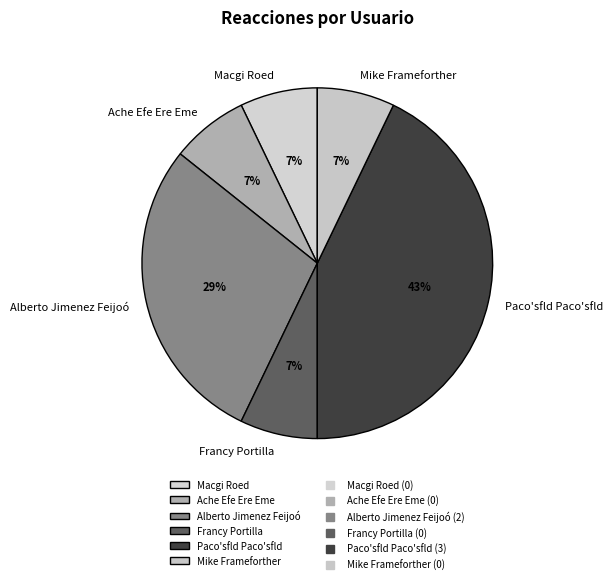

Is there a majority slice in this chart?

No